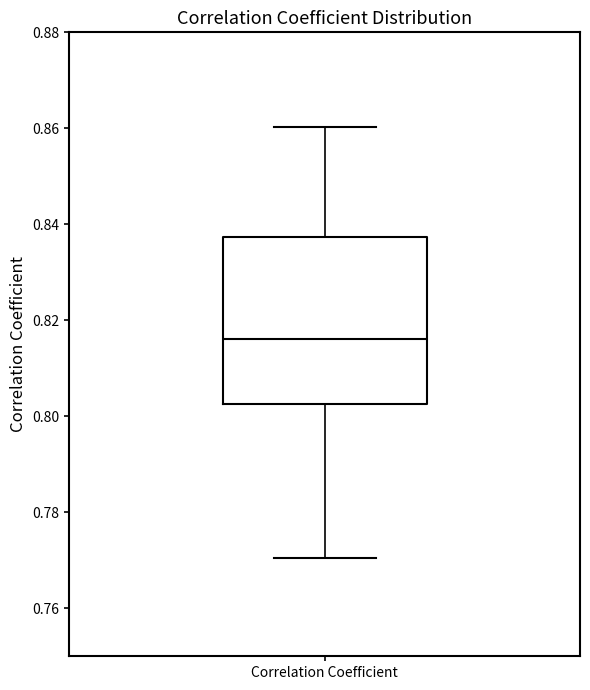

Transcribe this box plot: give where the median line is, the range the box spans, and where the two whiskers end, as read against the y-axis. The values are not printed on the chart, so give them approximately, as read against the axis.

median 0.816, box 0.802 to 0.838, whiskers 0.770 to 0.860